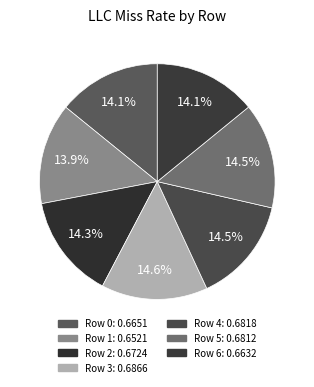

To the nearest percent, what is the difference between the largest and smallest slice percentages?

1%